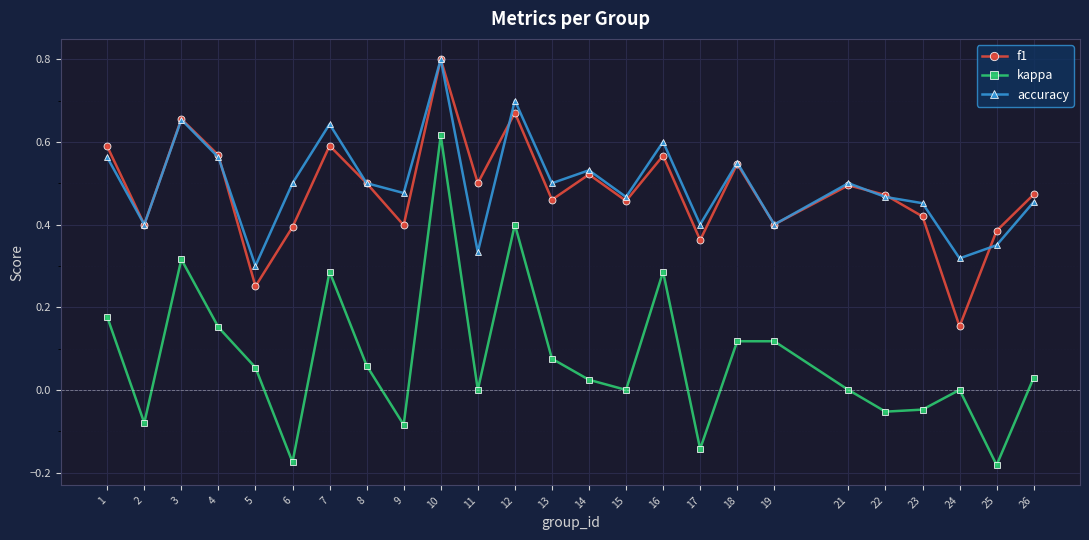

What is the sum of all f1 values?

12.0